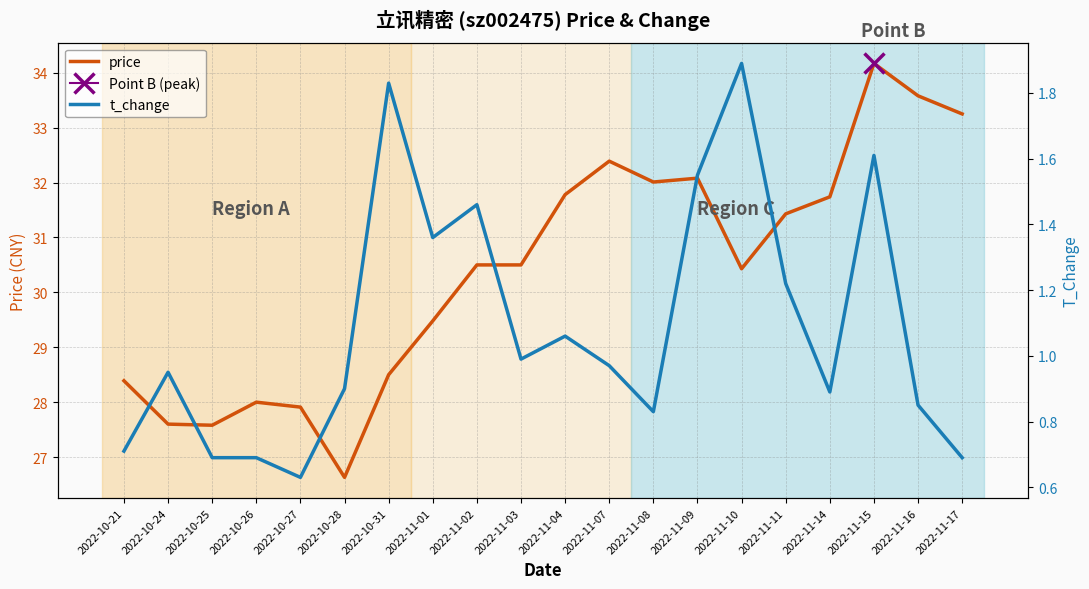

What is the maximum value for price?

34.2